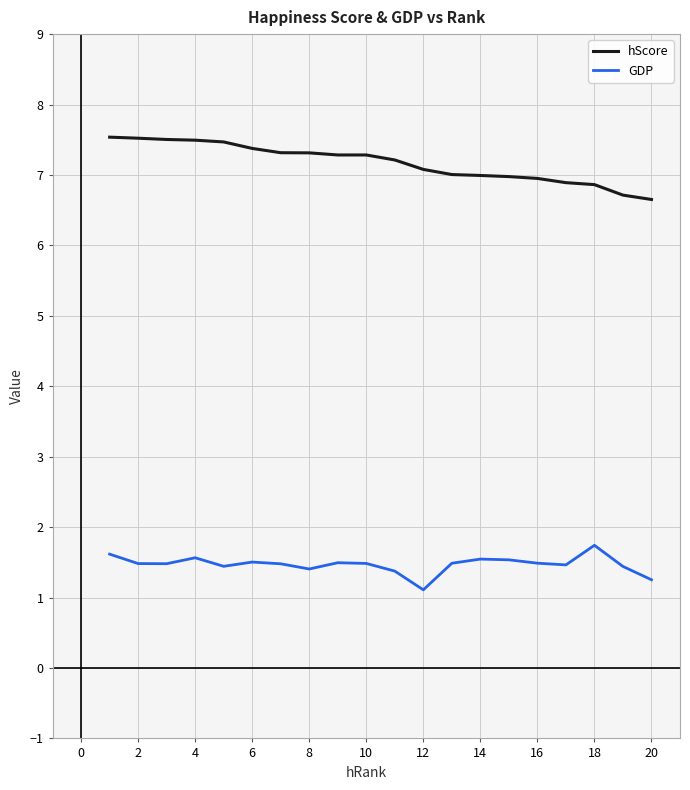

What is the highest value of the GDP series?

1.7